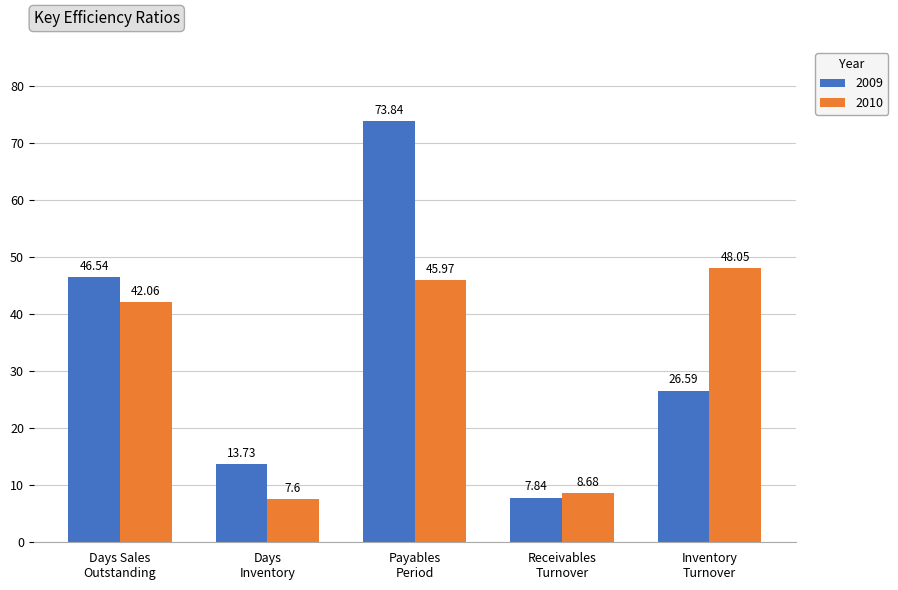

How many values in the 2009 series exceed 26?

3